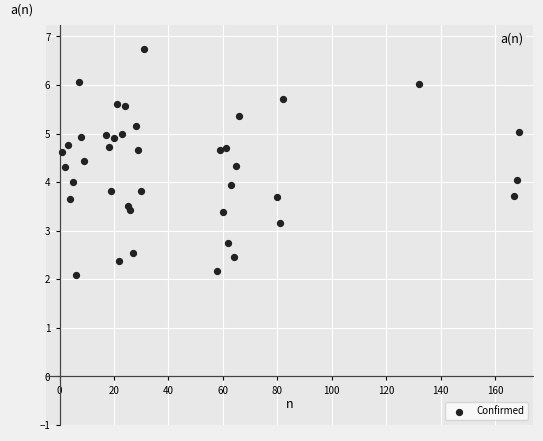

What is the range of X values (max minus min)?

168.0